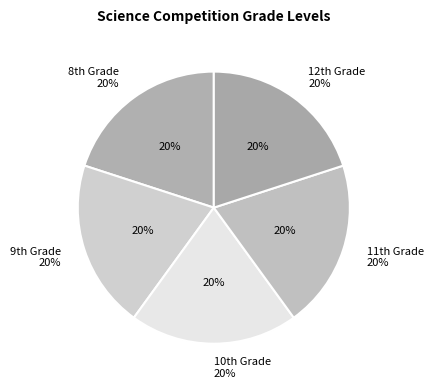

Is there a majority slice in this chart?

No